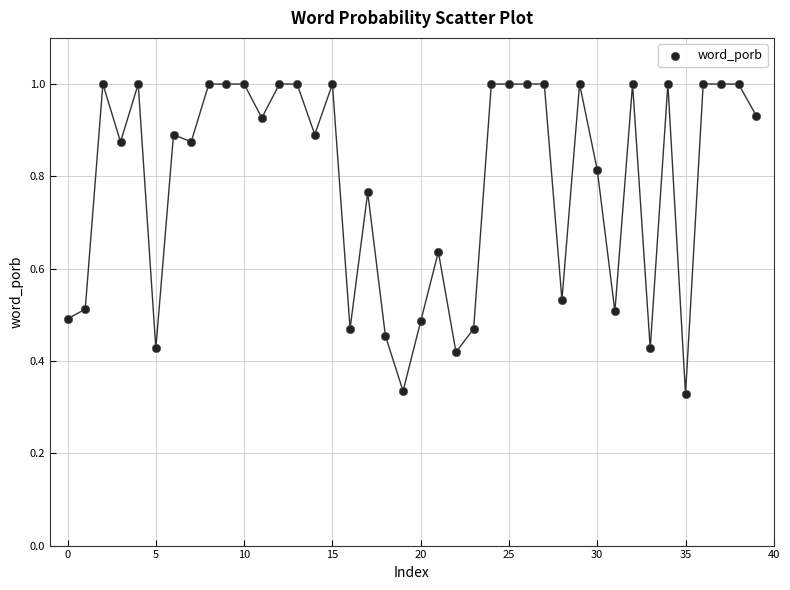

What is the range of Y values (max minus min)?

0.7